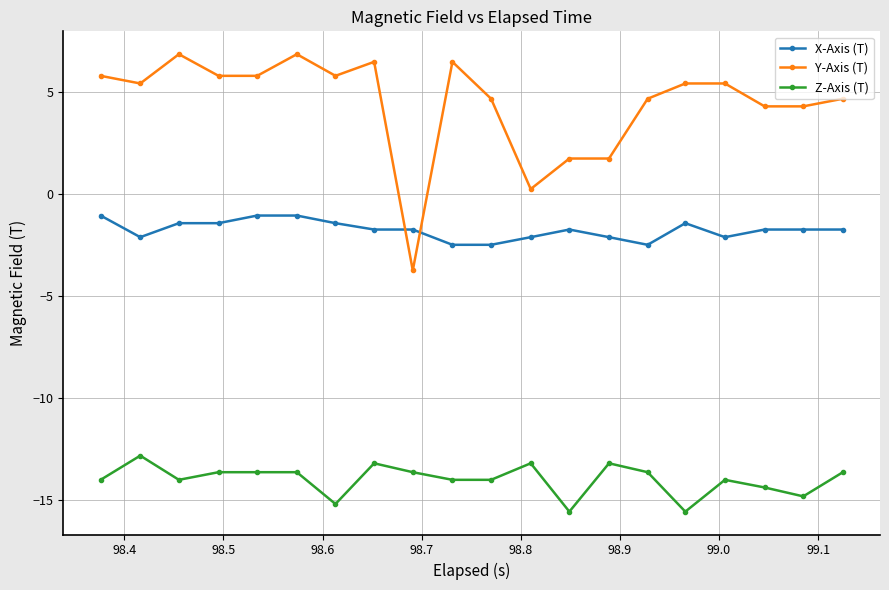

What is the sum of all Z-Axis (T) values?

-280.2